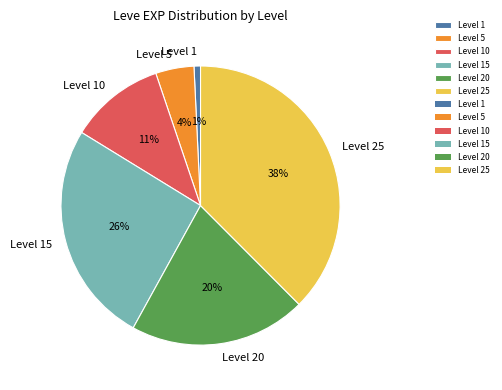

Is it true that Level 15 is 26% of the pie?

True